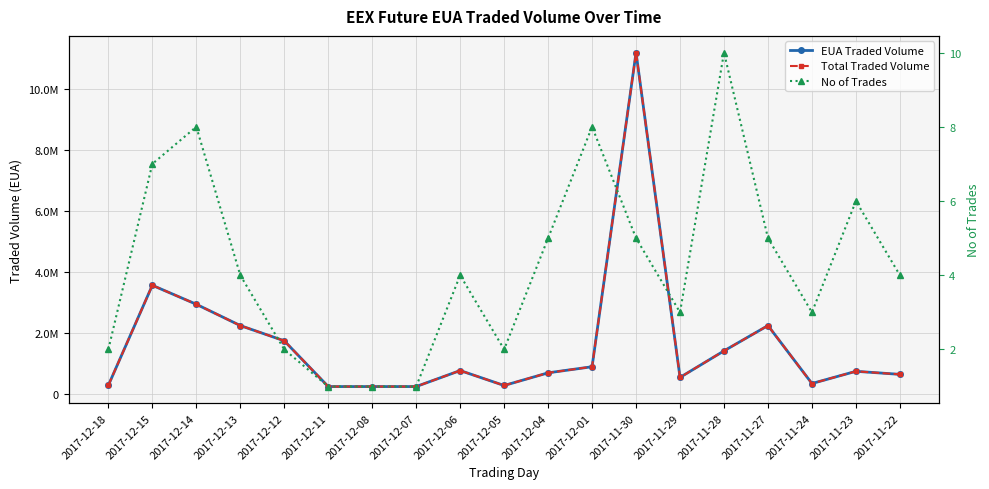

Reading left to right, transcribe all the data shown in this chart.

EUA Traded Volume: 2017-12-18=290000	2017-12-15=3570000	2017-12-14=2948000	2017-12-13=2250000	2017-12-12=1750000	2017-12-11=250000	2017-12-08=250000	2017-12-07=250000	2017-12-06=775000	2017-12-05=285000	2017-12-04=700000	2017-12-01=900000	2017-11-30=11200000	2017-11-29=550000	2017-11-28=1420000	2017-11-27=2250000	2017-11-24=350000	2017-11-23=750000	2017-11-22=650000
Total Traded Volume: 2017-12-18=290000	2017-12-15=3570000	2017-12-14=2948000	2017-12-13=2250000	2017-12-12=1750000	2017-12-11=250000	2017-12-08=250000	2017-12-07=250000	2017-12-06=775000	2017-12-05=285000	2017-12-04=700000	2017-12-01=900000	2017-11-30=11200000	2017-11-29=550000	2017-11-28=1420000	2017-11-27=2250000	2017-11-24=350000	2017-11-23=750000	2017-11-22=650000
No of Trades: 2017-12-18=2	2017-12-15=7	2017-12-14=8	2017-12-13=4	2017-12-12=2	2017-12-11=1	2017-12-08=1	2017-12-07=1	2017-12-06=4	2017-12-05=2	2017-12-04=5	2017-12-01=8	2017-11-30=5	2017-11-29=3	2017-11-28=10	2017-11-27=5	2017-11-24=3	2017-11-23=6	2017-11-22=4